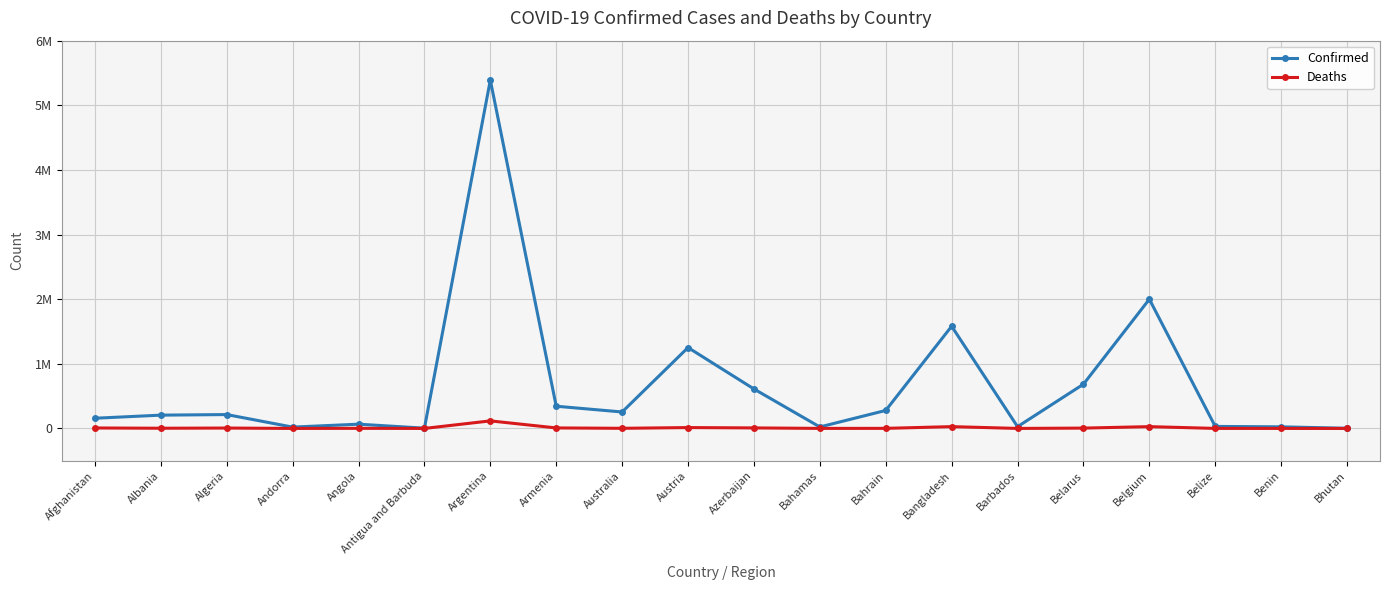

What are all the series names shown in the legend?

Confirmed, Deaths